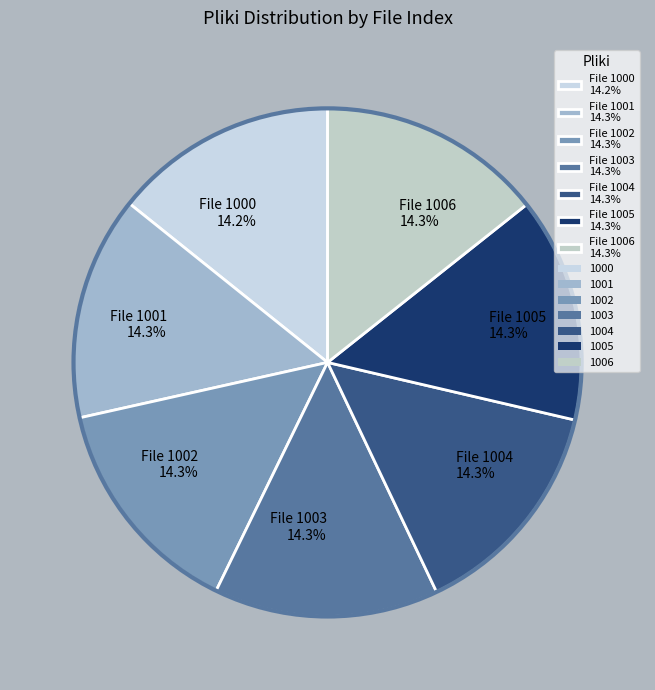

How much of the chart is everything except File 1006 14.3%?

85.7%